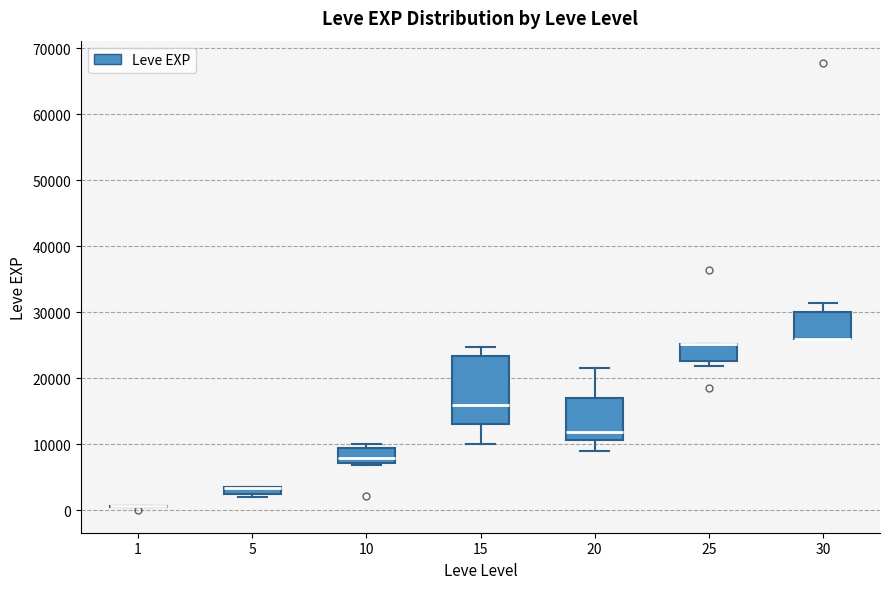

Where is the upper edge of the box at x = 30 on the y-axis? The values are not printed on the chart, so give them approximately, as read against the axis.

30000